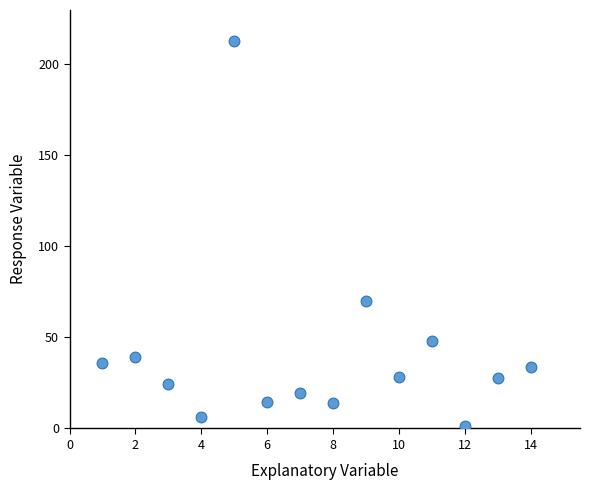

What Y value in the scatter plot is closest to 107?

70.0